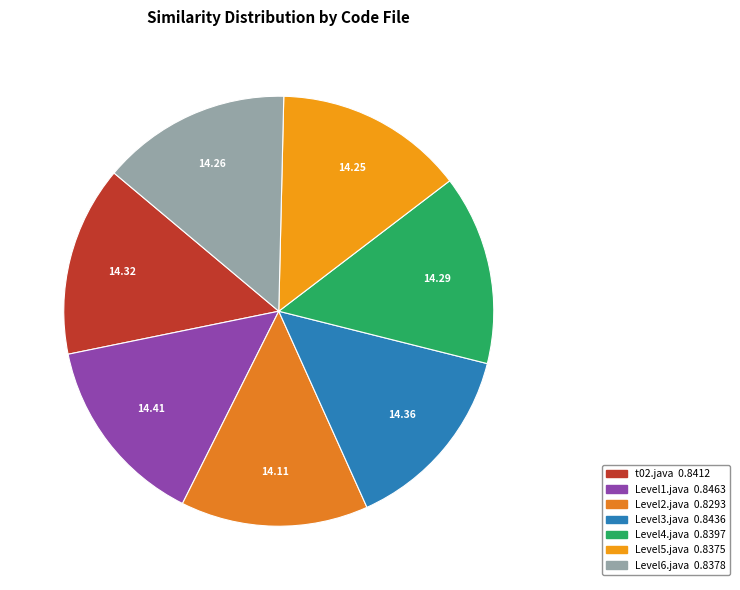

How many segments does this pie chart have?

7